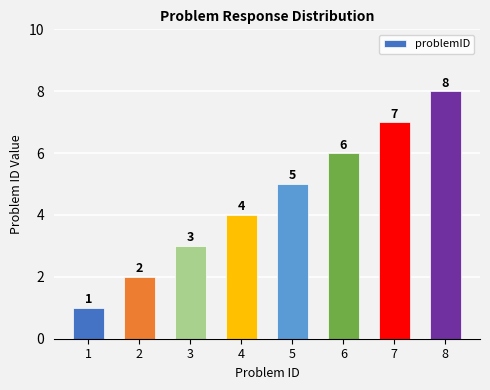

What is the value of the 1st bar from the left?

1